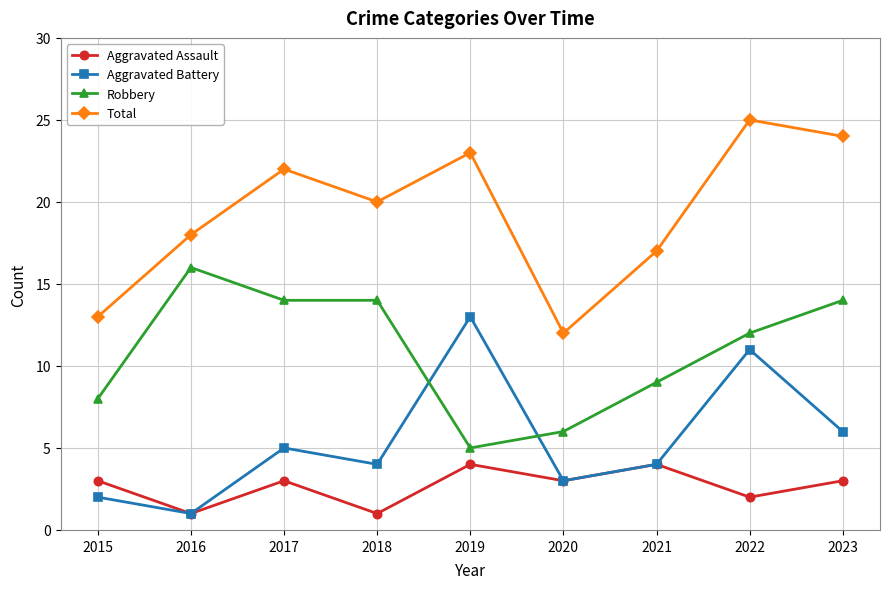

The Aggravated Assault series shows 0 at 2018. True or false?

False